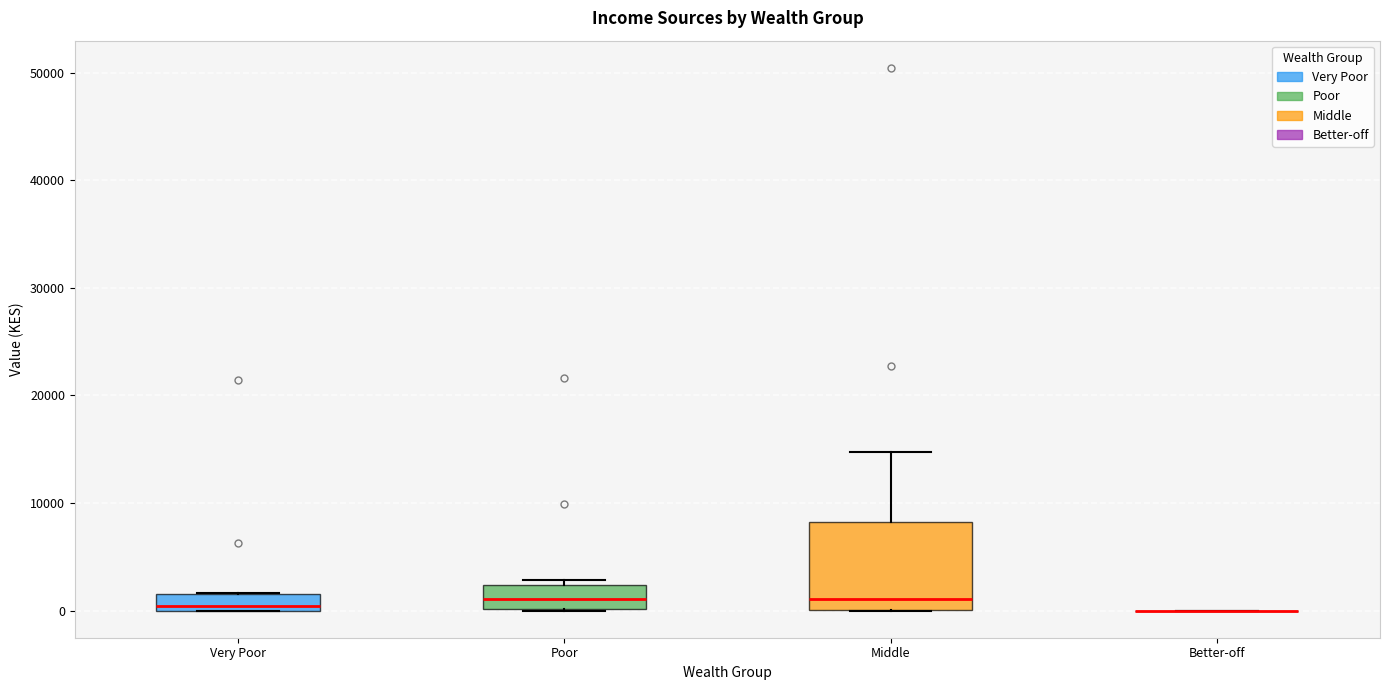

Reading left to right, transcribe this box plot: for each box, give where its median line is, the range the box spans, and where its two whiskers end, as read against the y-axis. The values are not printed on the chart, so give them approximately, as read against the axis.

Very Poor: median 0 (just above the box's lower edge), box 0 to 2000, whiskers 0 to 2000
Poor: median 1000, box 0 to 2000, whiskers 0 to 3000
Middle: median 1000, box 0 to 8000, whiskers 0 to 15000
Better-off: box collapsed to a line at 0, whiskers 0 to 0